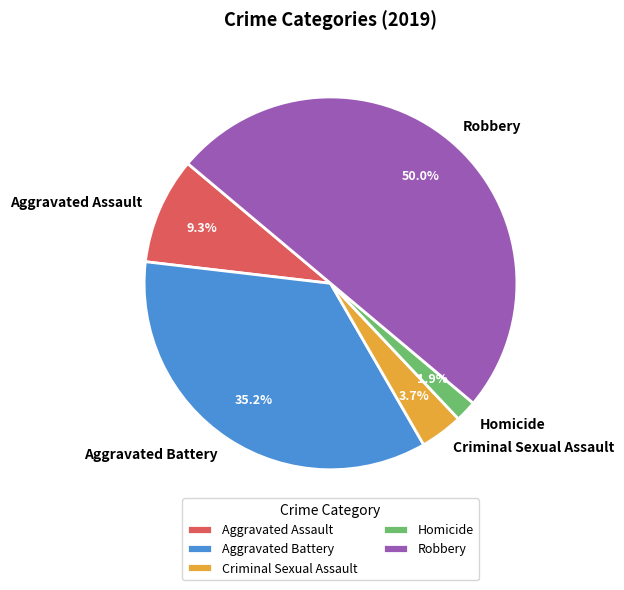

What is the largest slice in the pie chart?

Robbery